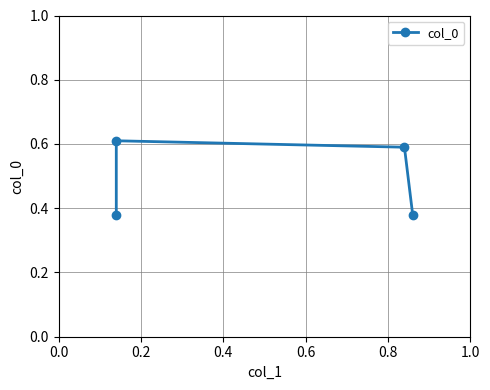

How many lines are shown in the chart?

1